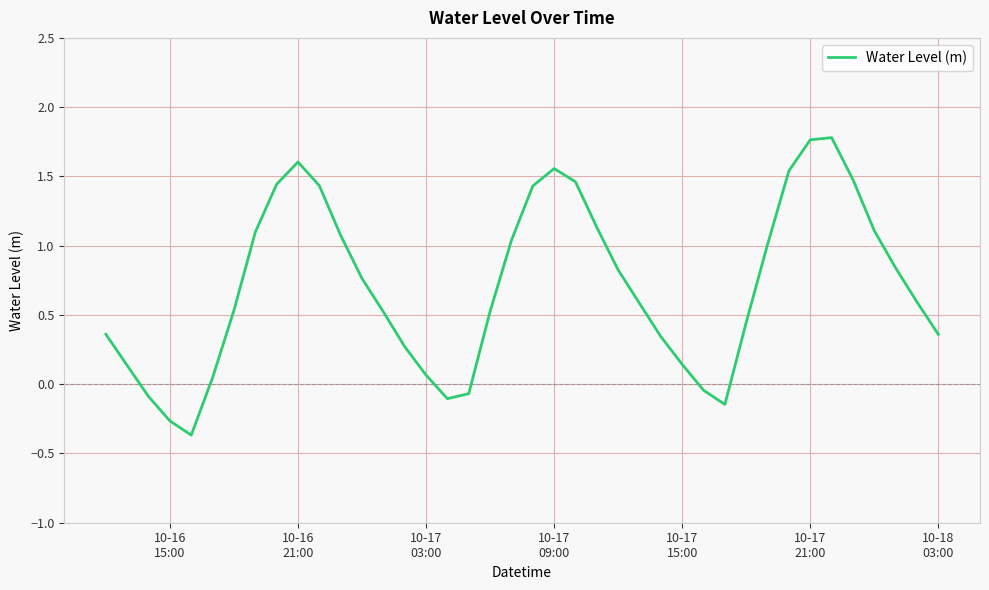

Count the number of values greater than 0.

33